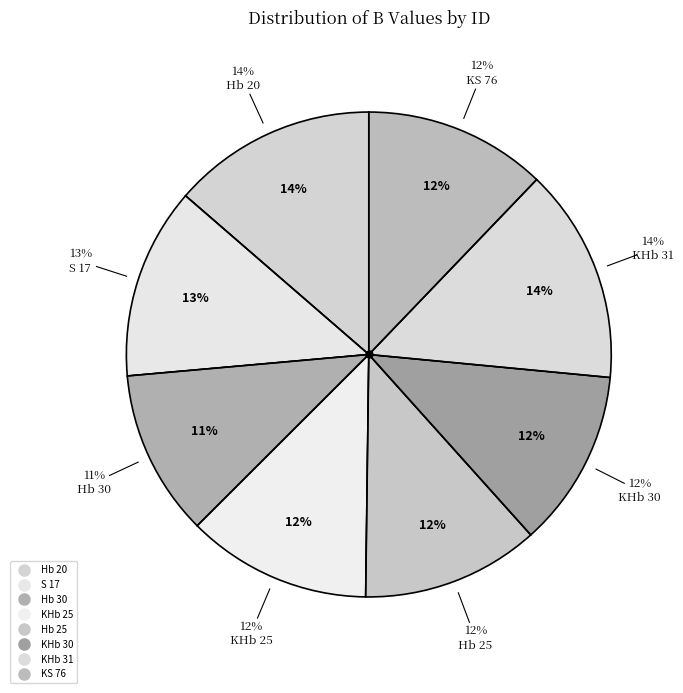

Is there any slice that represents more than half of the pie?

No